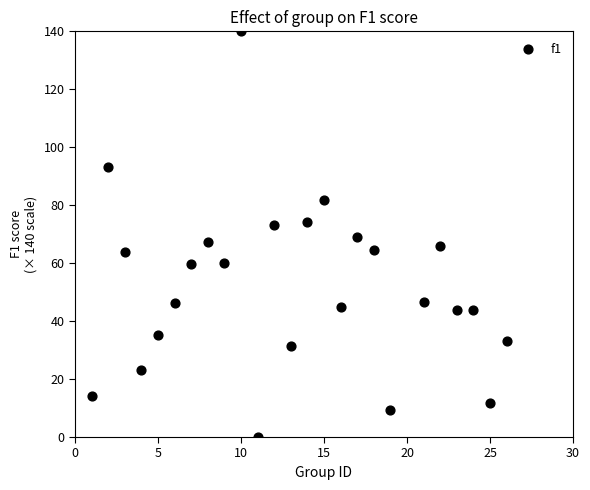

What is the range of Y values (max minus min)?

140.0